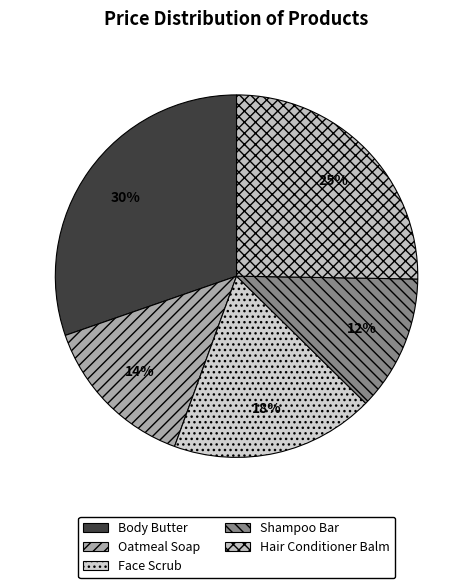

True or false: Oatmeal Soap accounts for 14% of the total.

True